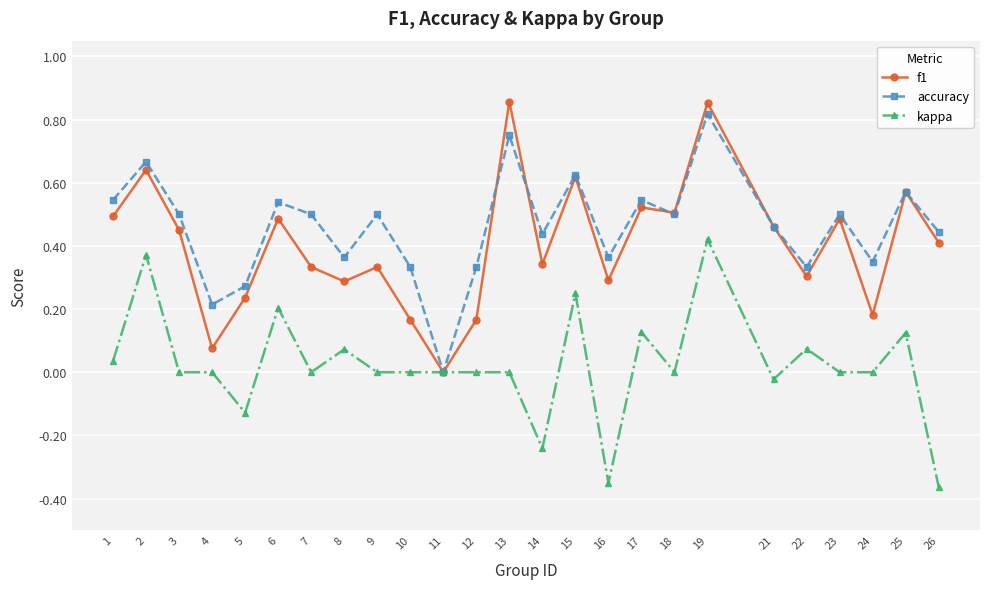

Is the value of kappa at 18 greater than the value of f1 at 4?

No